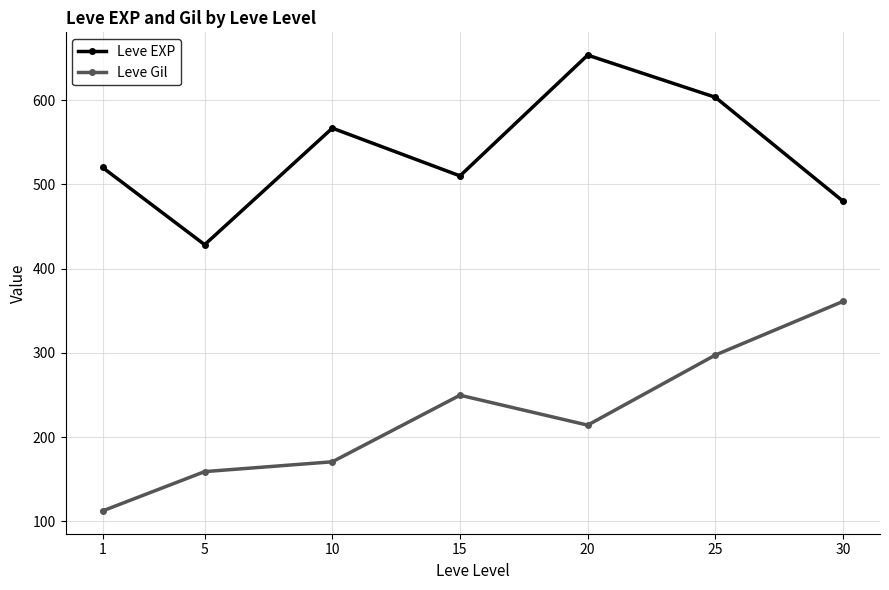

The value of Leve EXP at 15 is 871.8. True or false?

False